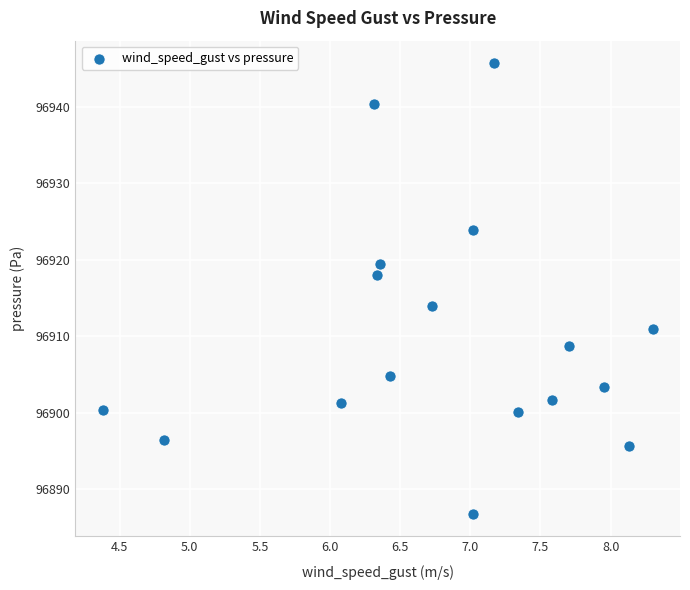

What is the range of X values (max minus min)?

3.9